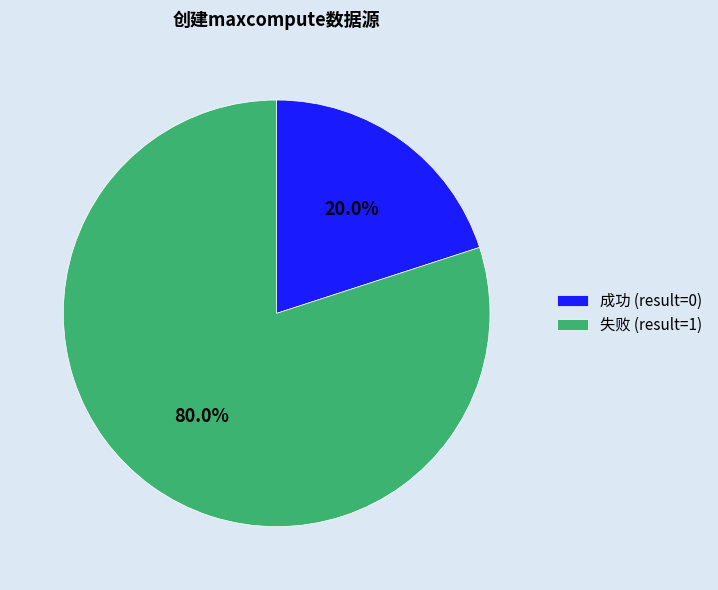

What is the smallest slice in the pie chart?

成功 (result=0)